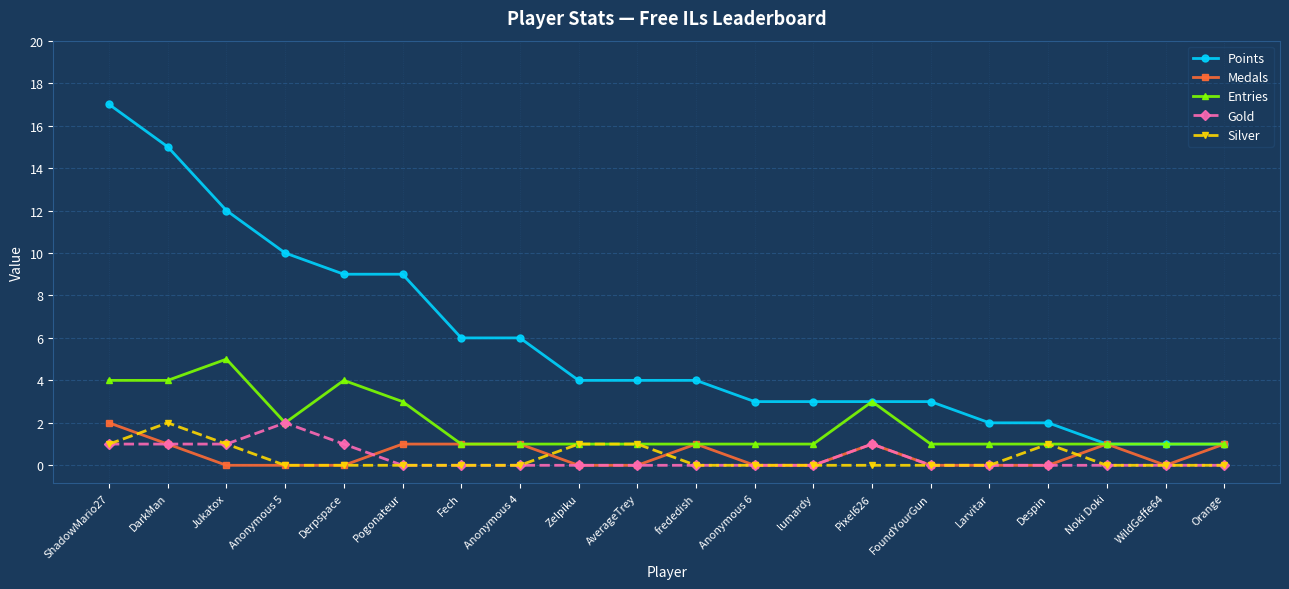

True or false: Silver has more than 1 interior local peaks.

True